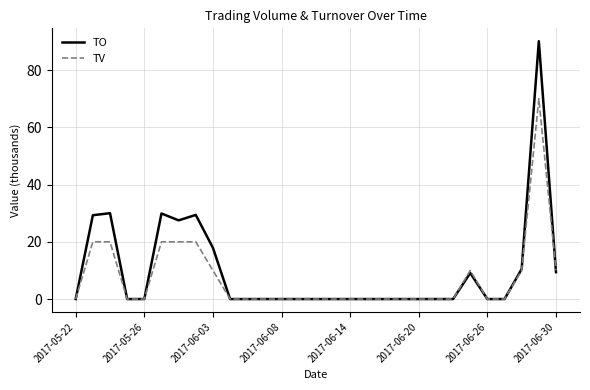

What is the highest value of the TO series?

90.1